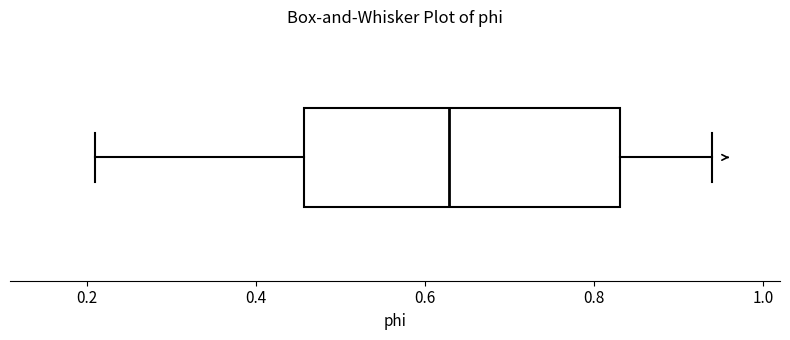

Where does the median line of the box sit on the x-axis? The values are not printed on the chart, so give them approximately, as read against the axis.

0.62